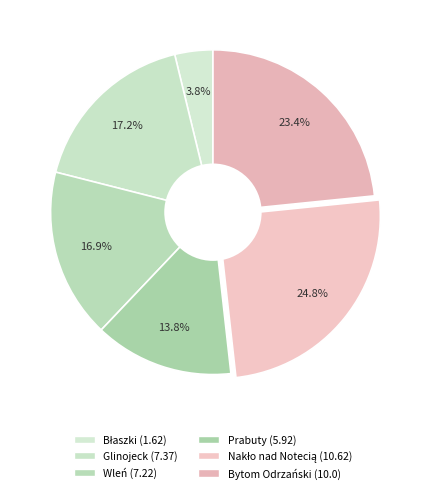

Does any single category account for the majority?

No